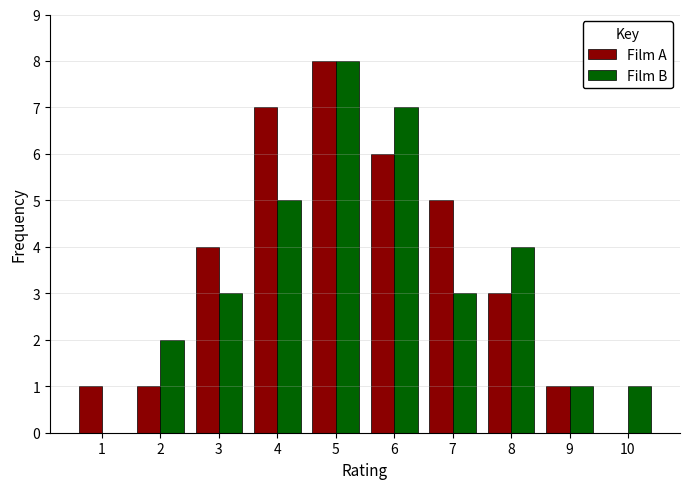

Between 2 and 5, which series saw the biggest shift?

Film A